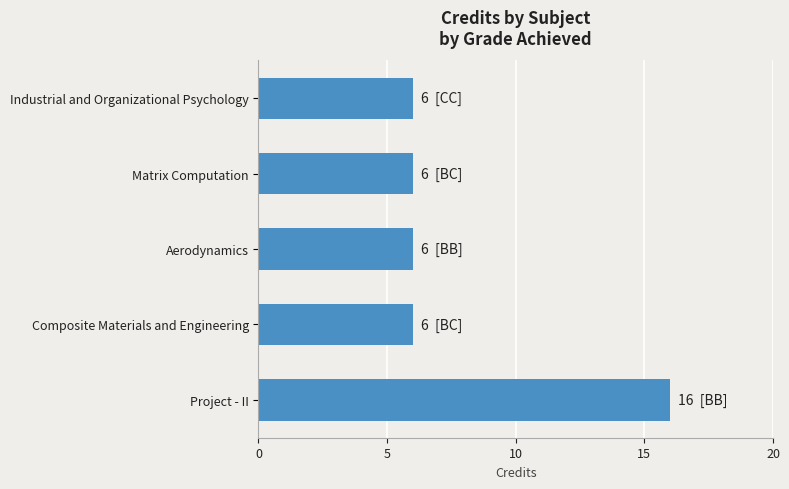

Which label corresponds to the largest value in the chart?

Project - II